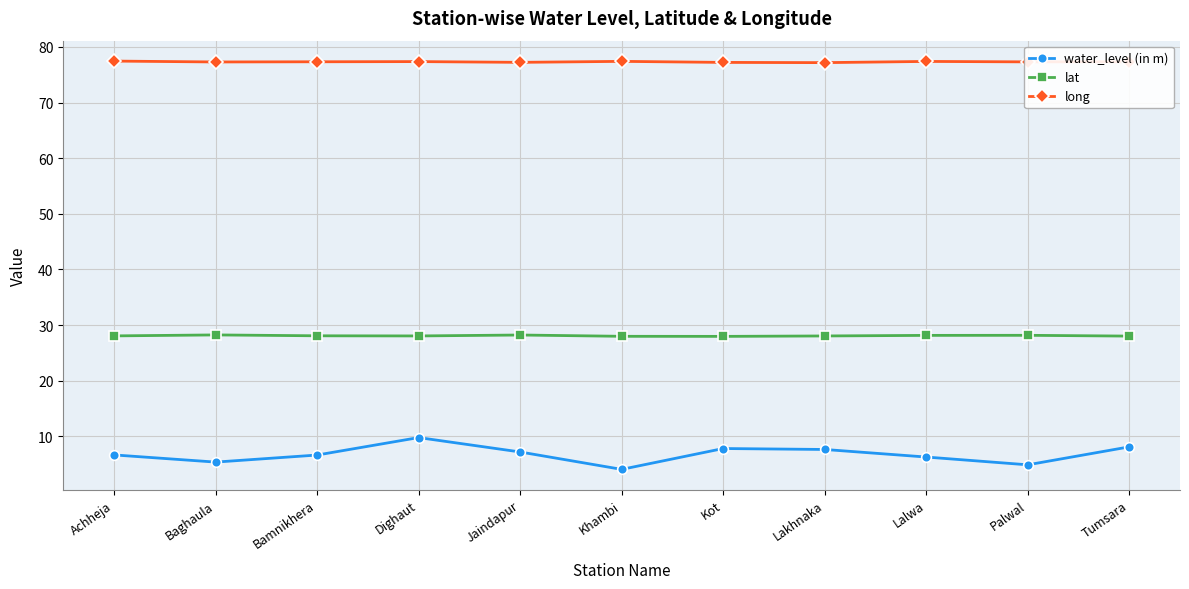

At which category does the chart reach its minimum across all series?

Khambi